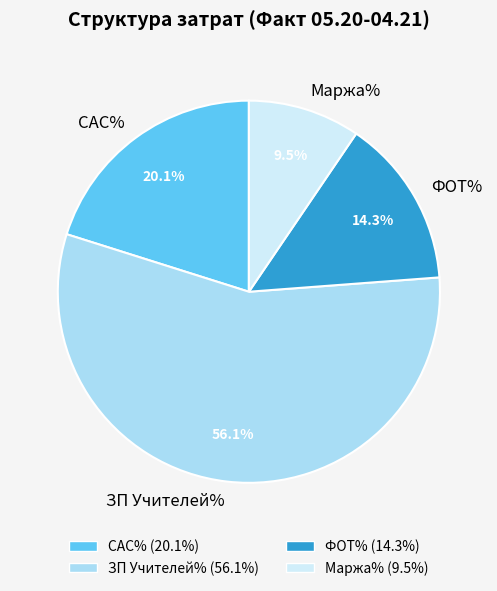

To the nearest percent, what is the difference between the largest and smallest slice percentages?

47%